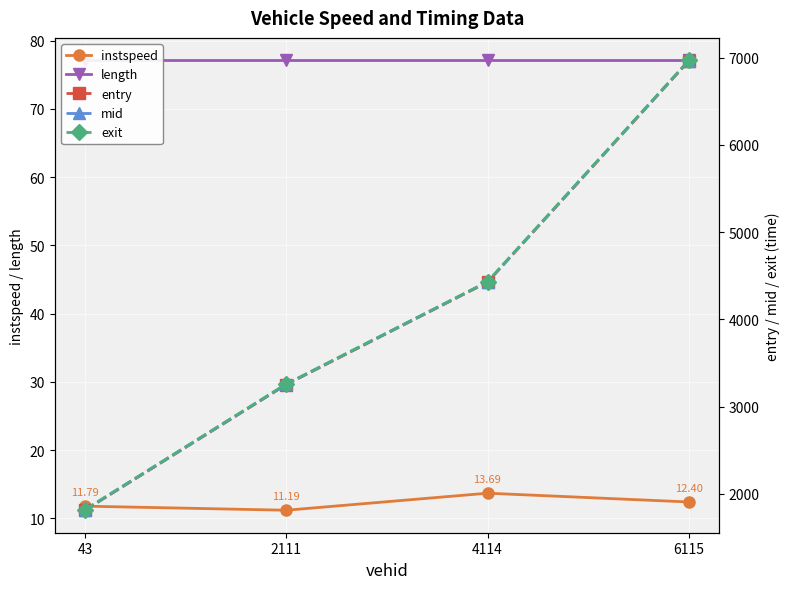

True or false: exit and entry intersect in this chart.

False